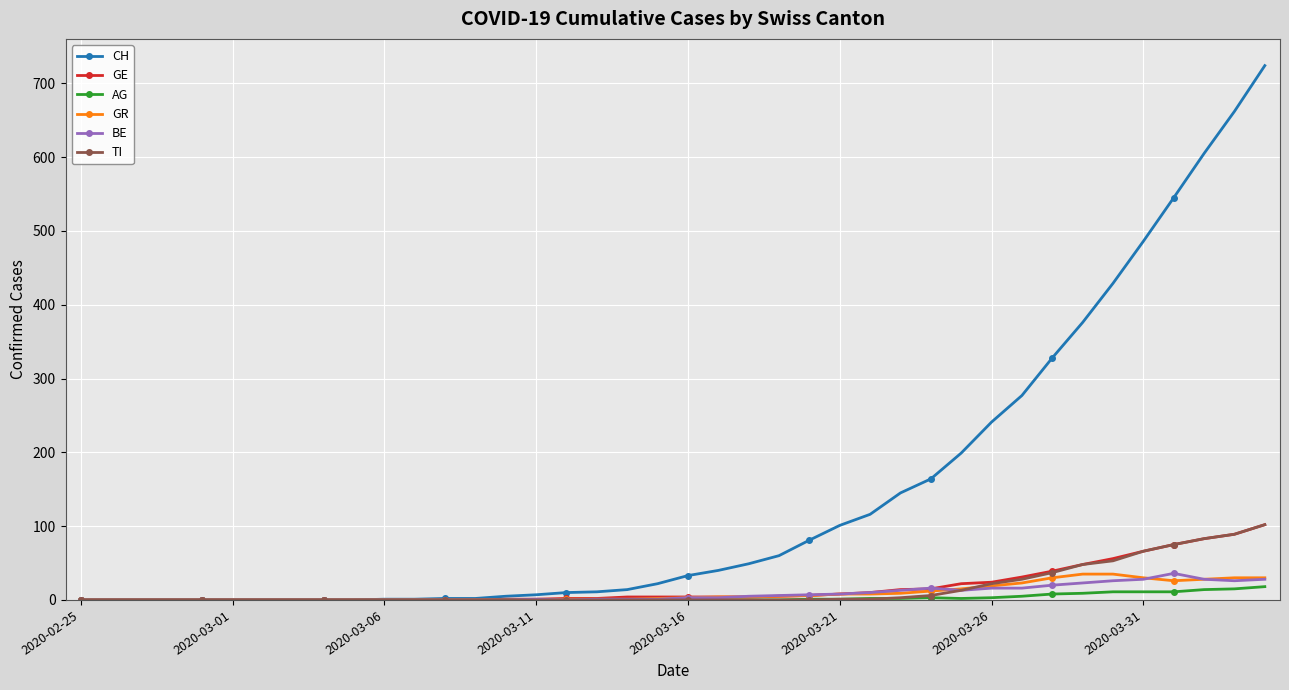

What is the value of the AG point at the 33rd from the left?

8